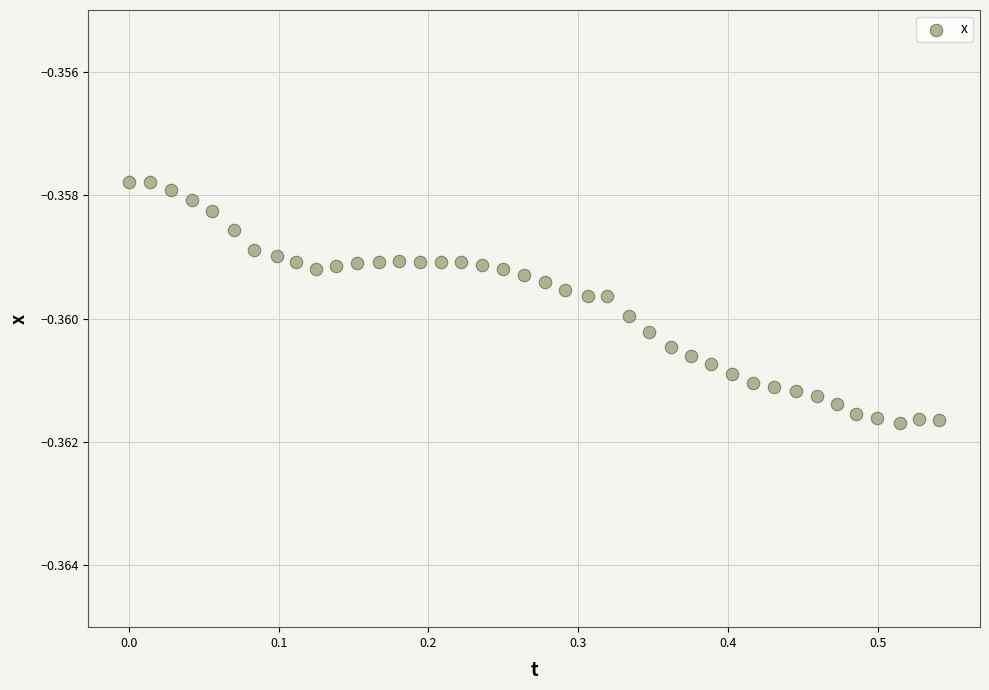

What is the range of X values (max minus min)?

0.5